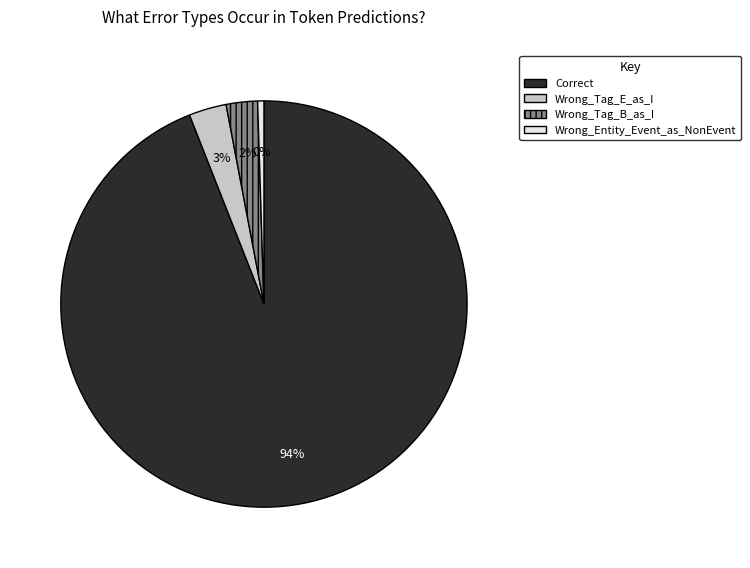

What is the largest slice in the pie chart?

Correct